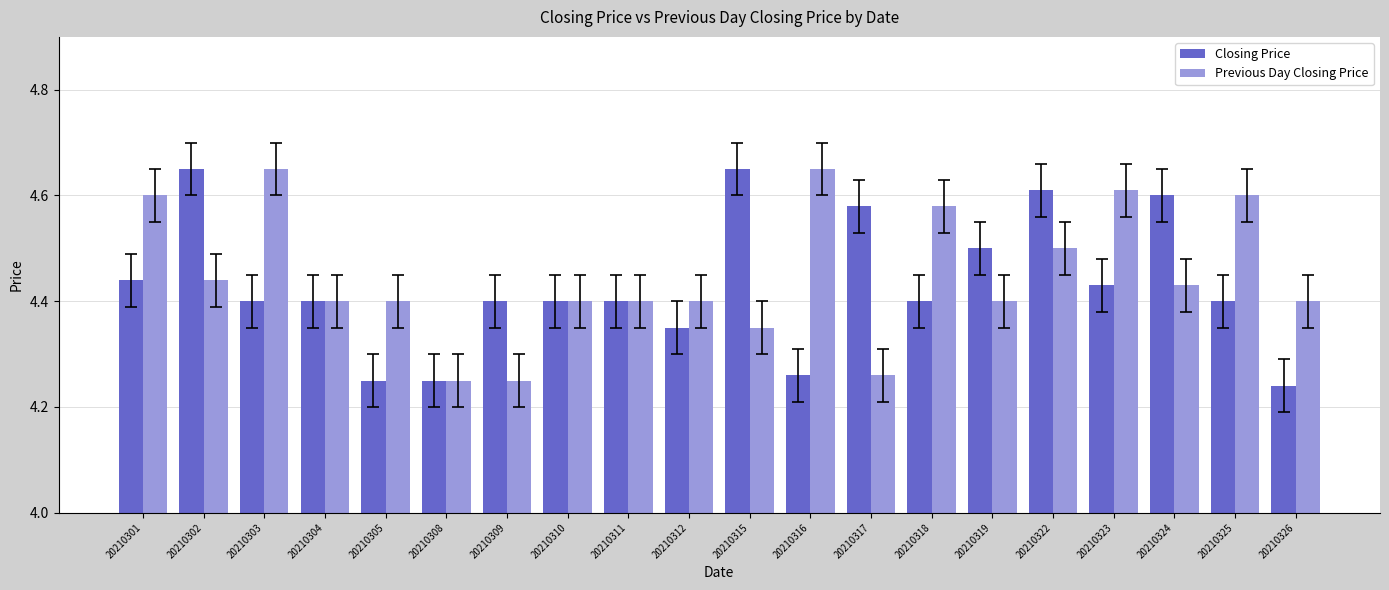

The value of Previous Day Closing Price at 20210323 is 4.6. True or false?

True